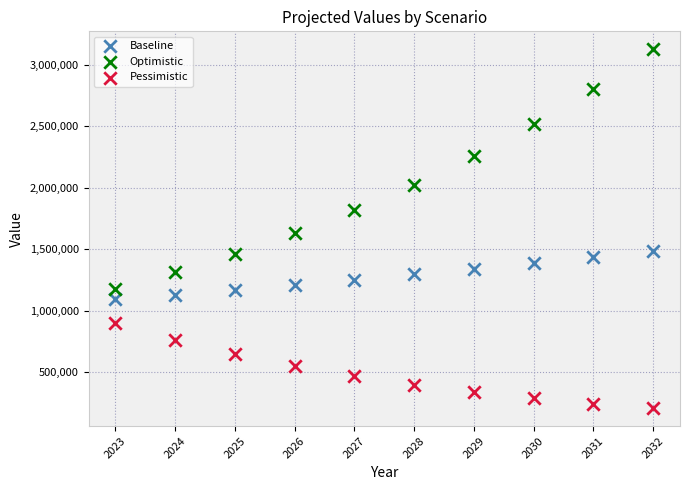

Which series contains the lowest Y value?

Pessimistic